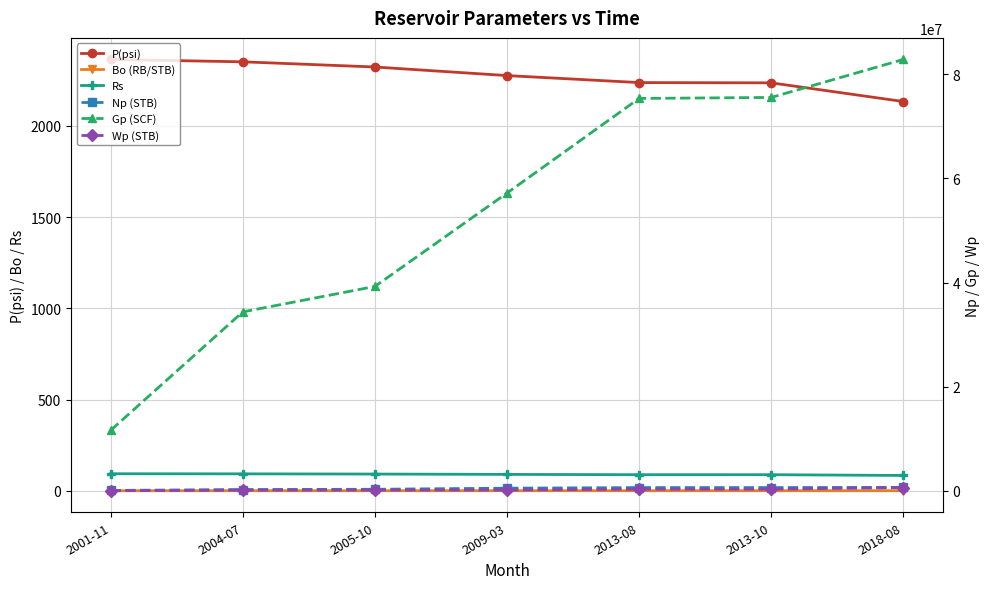

True or false: Np (STB) has a value of 318799.4 at 2005-10.

True